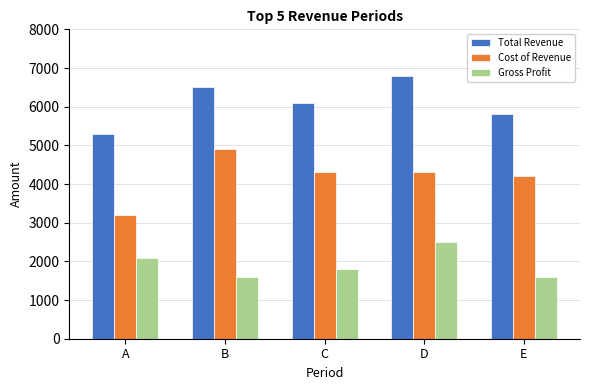

How many bars are there in total?

15